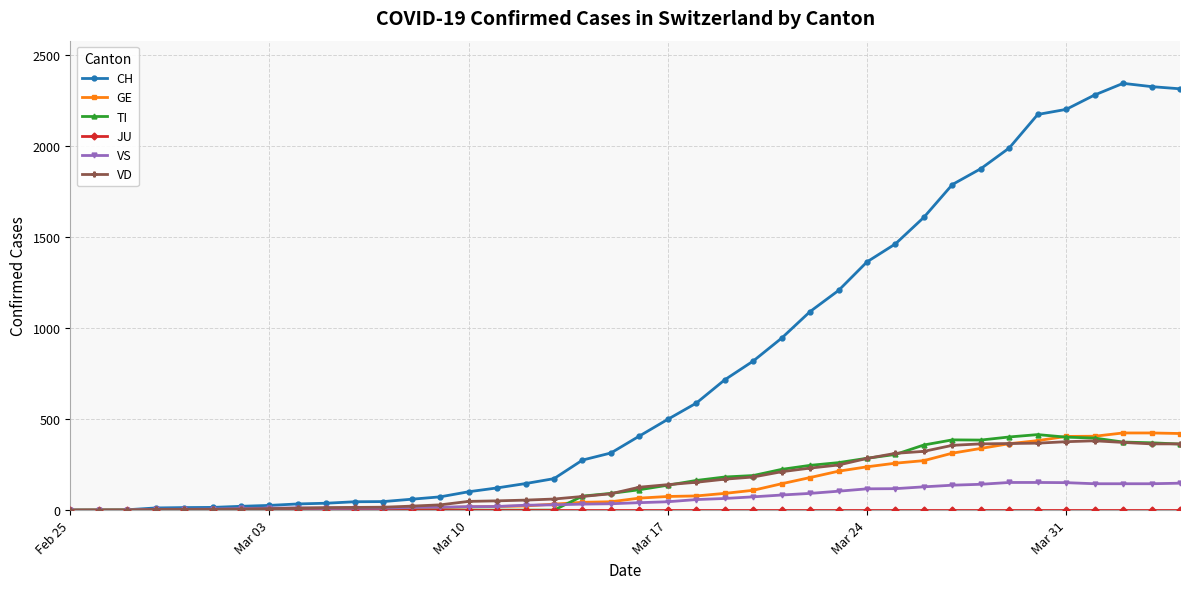

Which series has the largest range (max minus min)?

CH